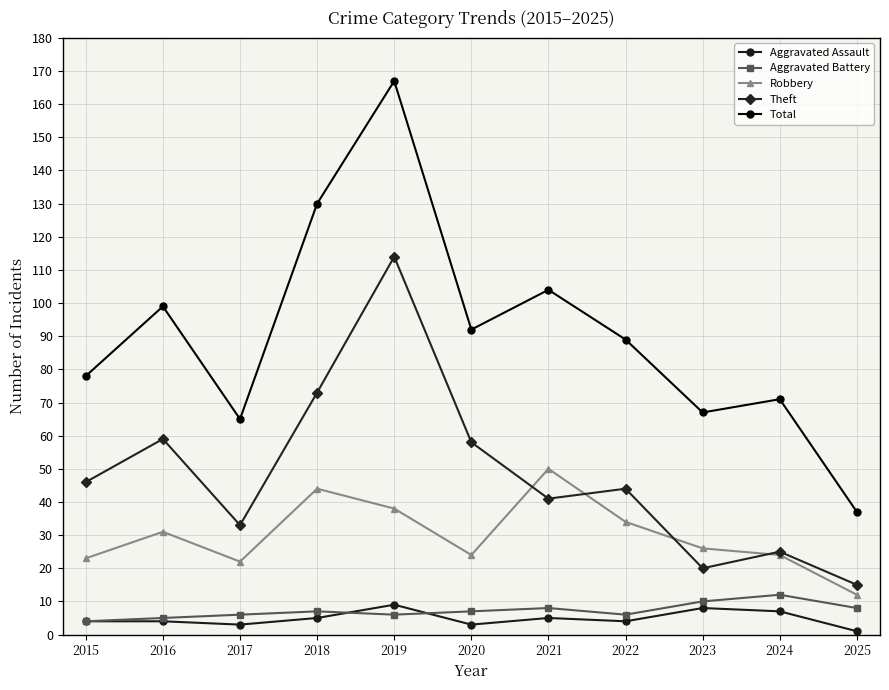

What are all the series names shown in the legend?

Aggravated Assault, Aggravated Battery, Robbery, Theft, Total